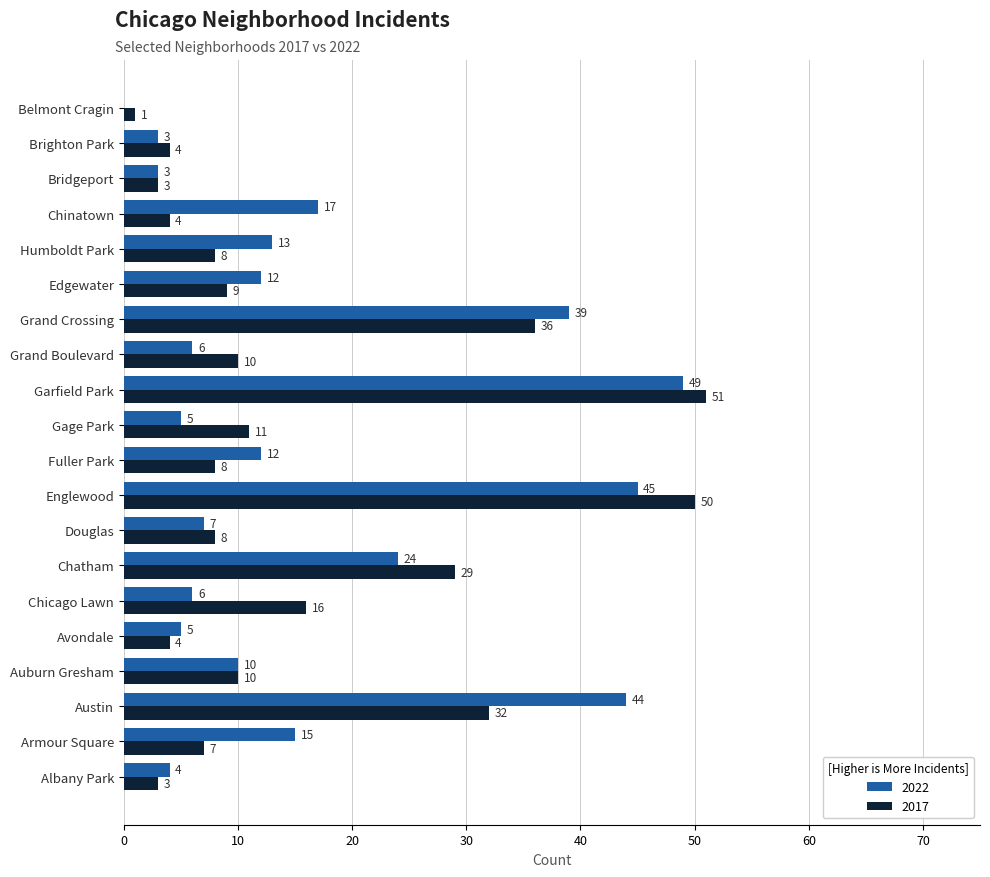

Where is 2022 nearest to the value 24?

Chatham